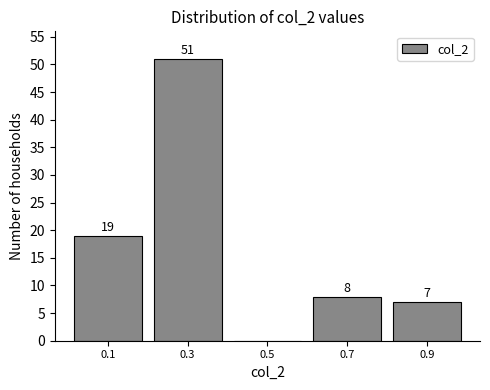

Over which range of the x-axis is the bar tallest?

0.2 to 0.4